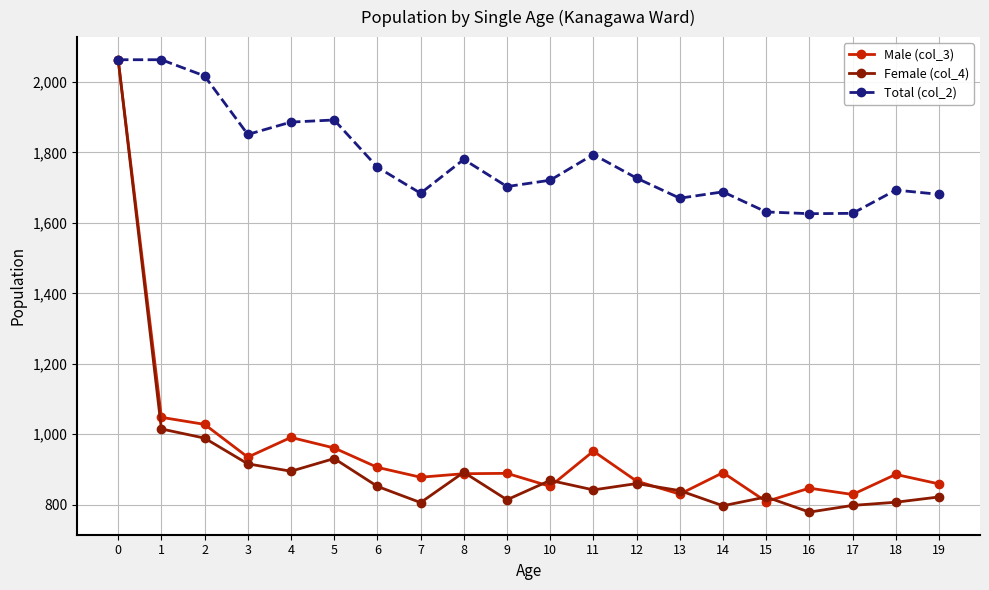

What is the maximum value for Male (col_3)?

2063